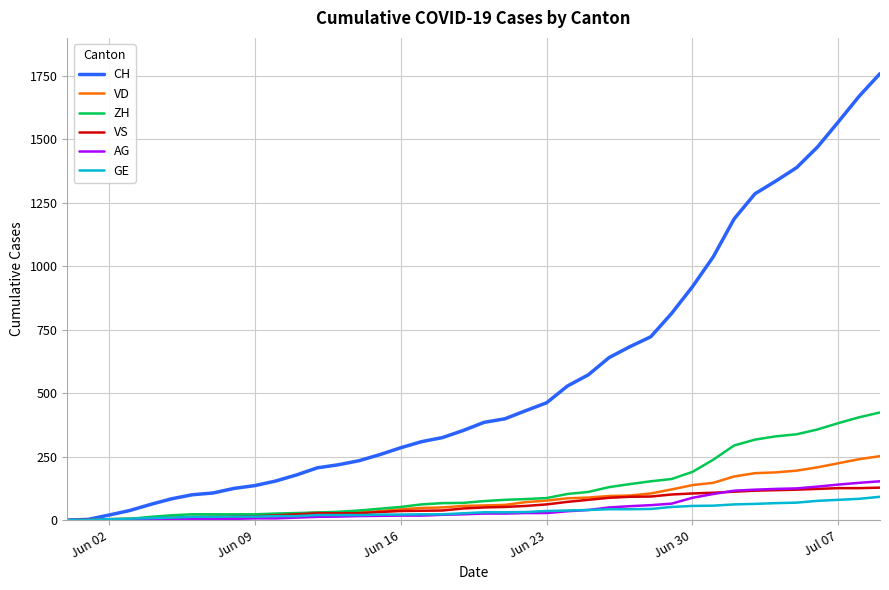

What is the highest value of the VD series?

252